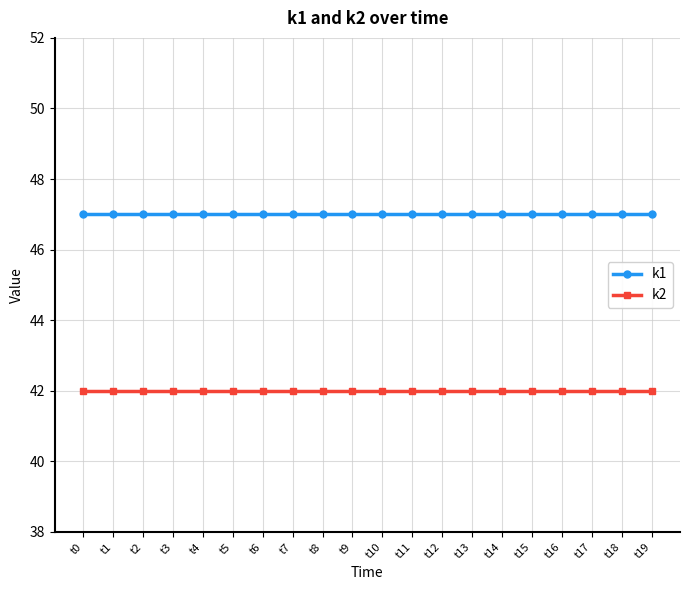

True or false: k1 and k2 intersect in this chart.

False